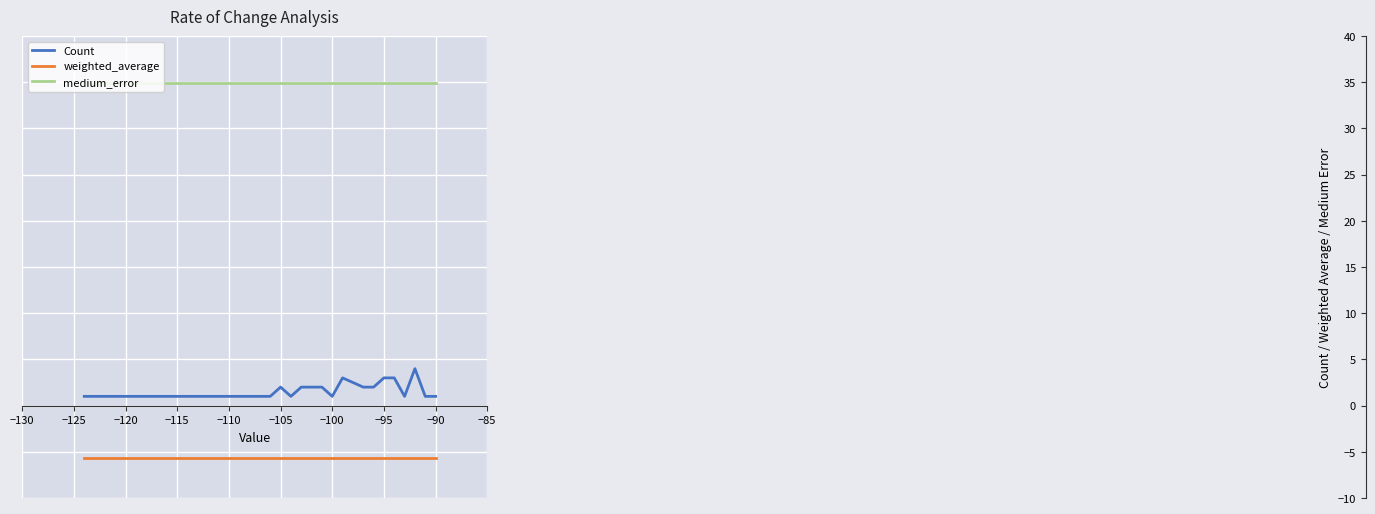

Rank the series by their average value, from lowest to highest.

weighted_average, Count, medium_error